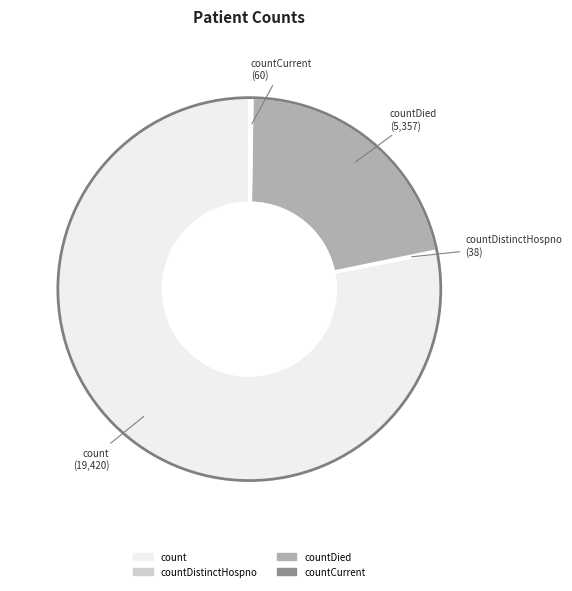

Does any single category account for the majority?

Yes